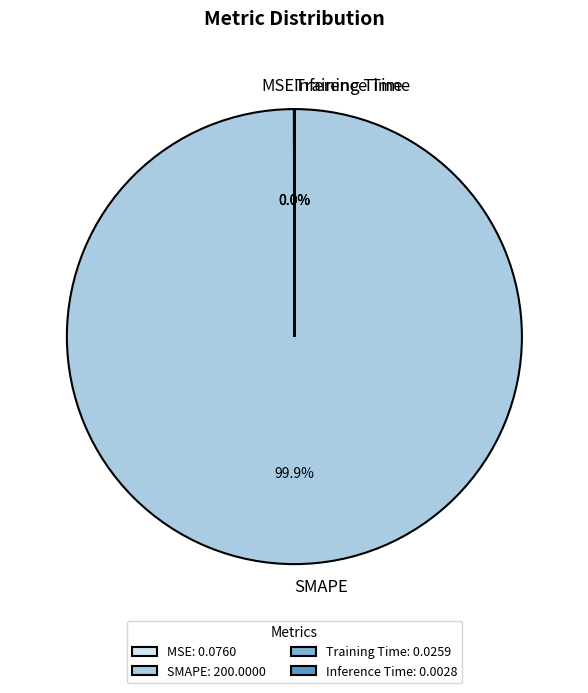

What is the majority slice?

SMAPE